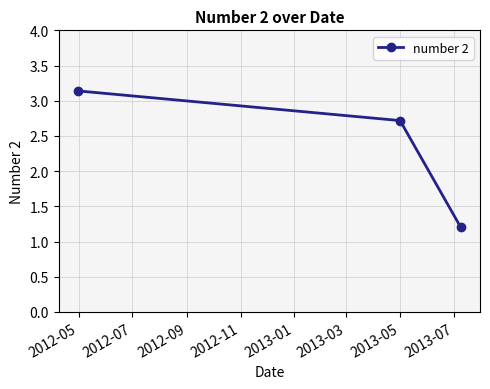

What is the difference between the second highest and minimum values?

1.5